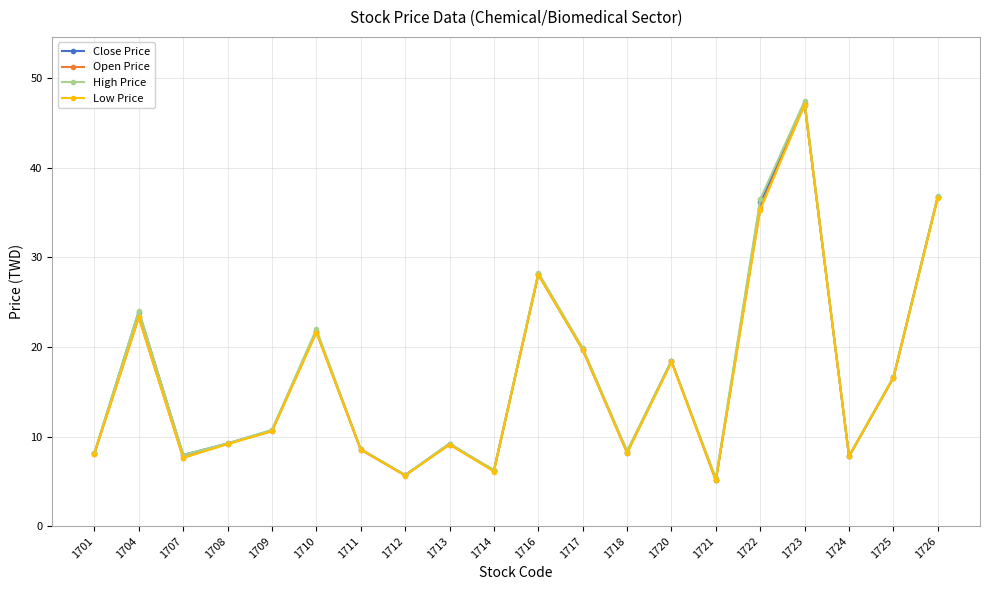

In Close Price, how many points are higher than both neighbors (excluding endpoints)?

6